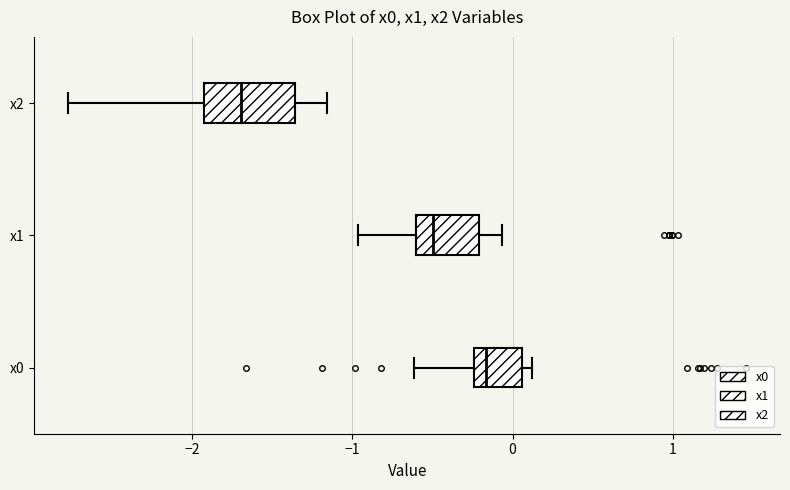

Which box has the furthest to the right median line?

x0